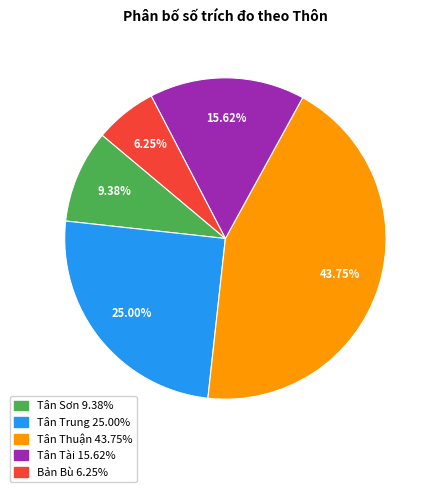

Does Tân Tài account for over 50% of the chart?

No